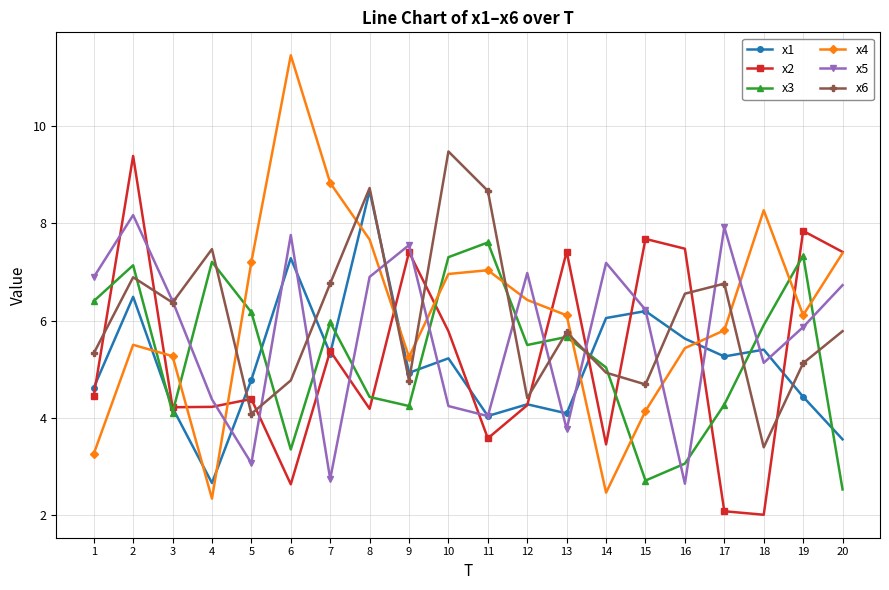

At which category is the sum across all series the highest?

2